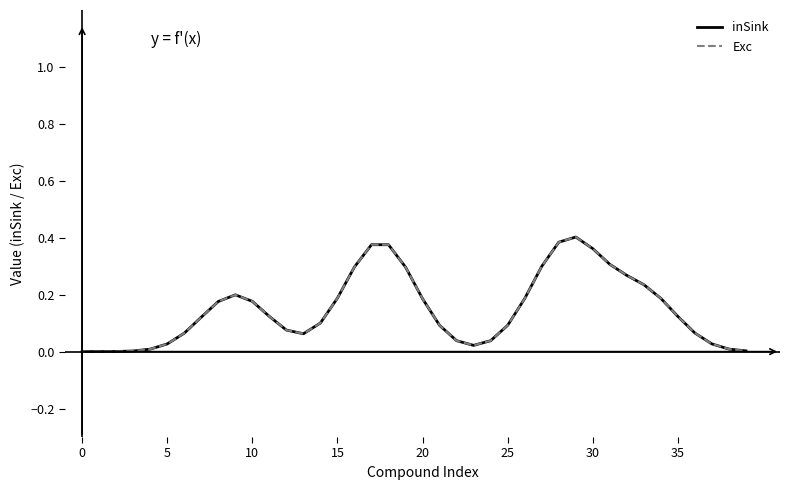

Is this an area chart (filled region under the line)?

No